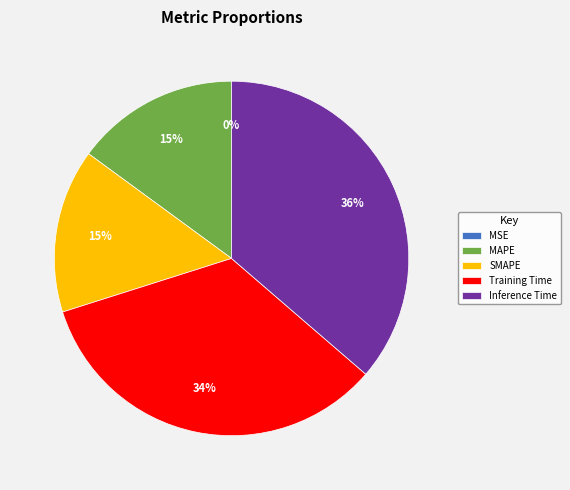

Which slice is the largest?

Inference Time